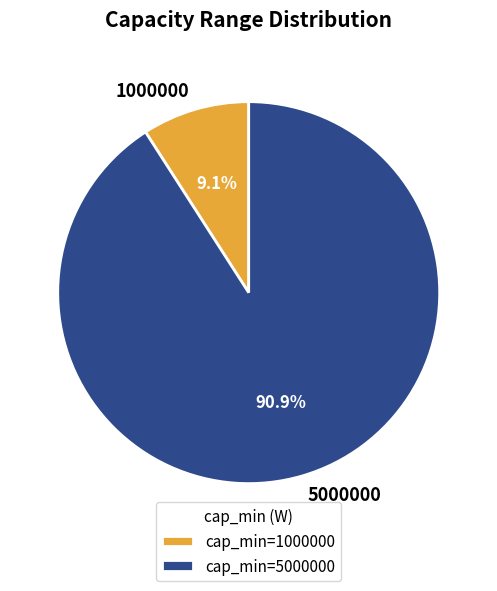

Which has a higher value, cap_min=5000000 or cap_min=1000000?

cap_min=5000000